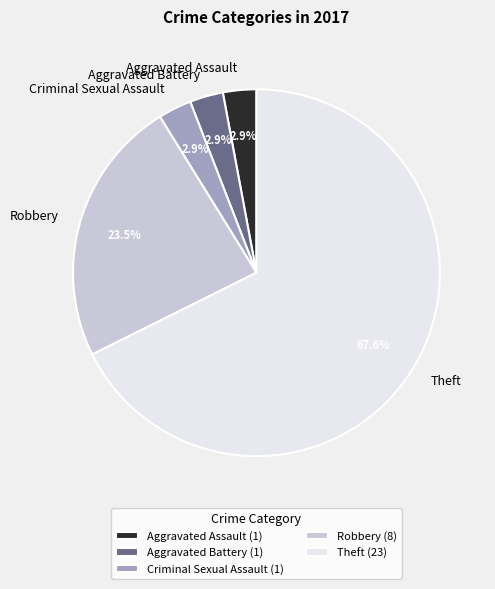

What portion of the pie excludes Aggravated Battery?

97.1%